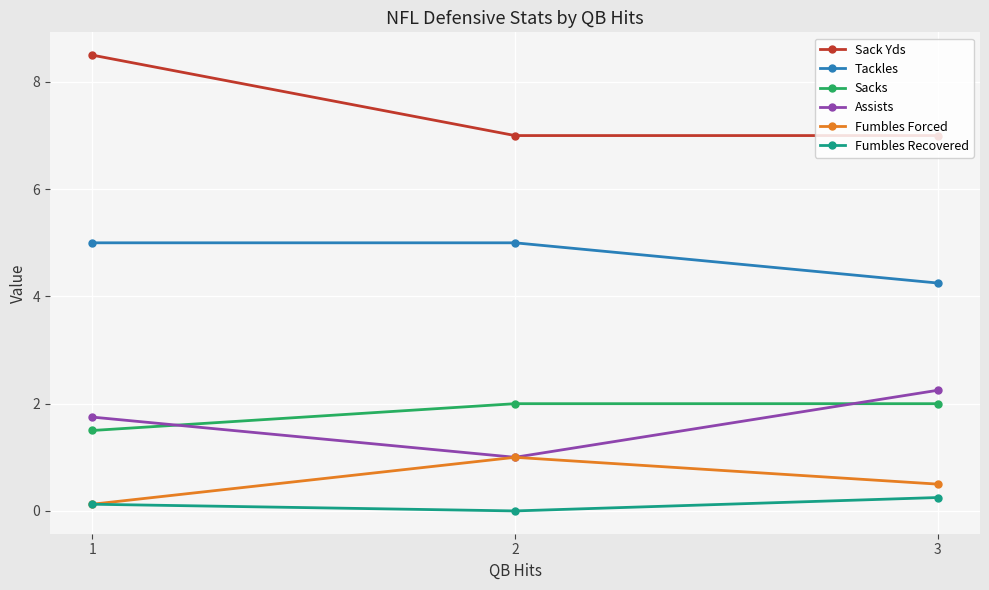

What is the highest value of the Sacks series?

2.0